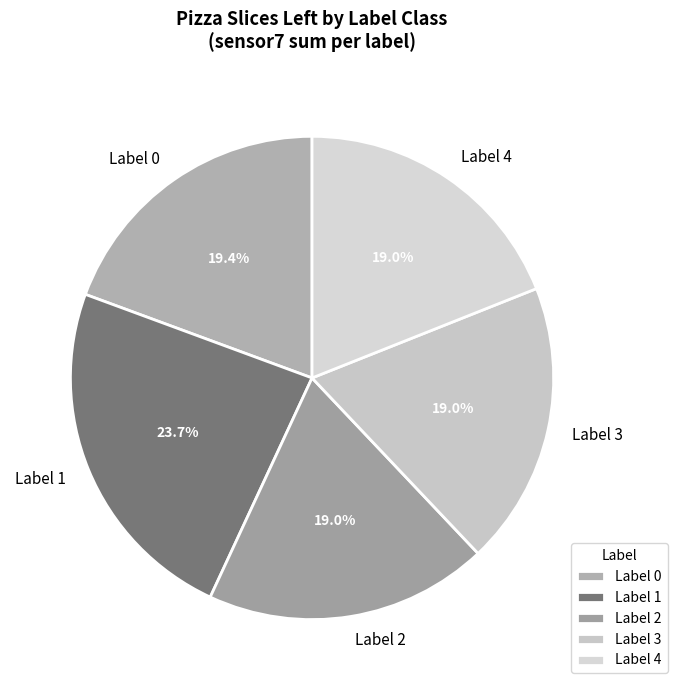

What portion of the pie excludes Label 4?

81.0%